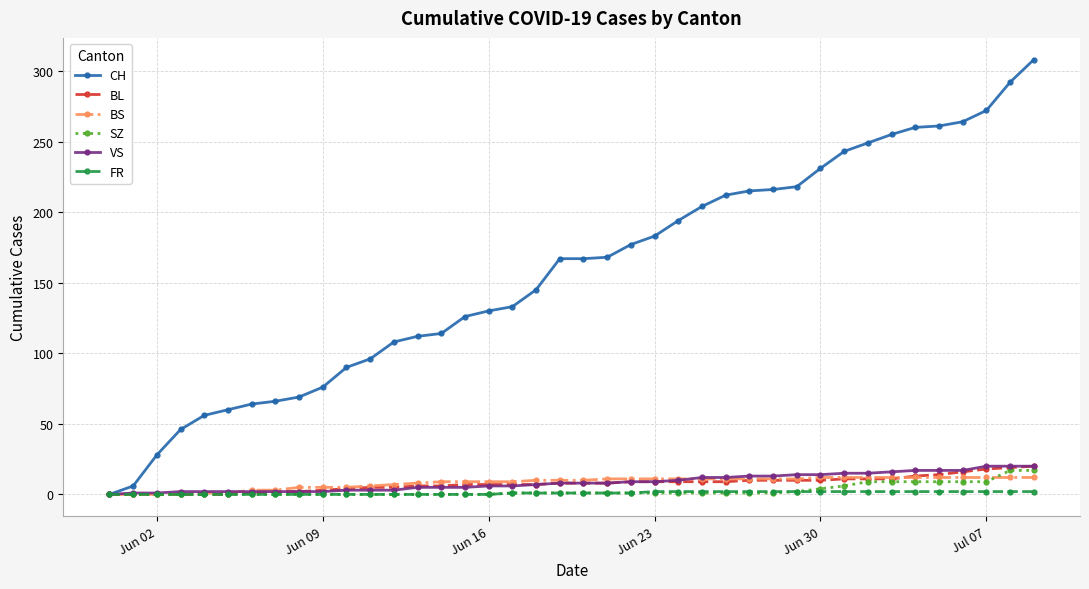

How many data points does each series have?

40